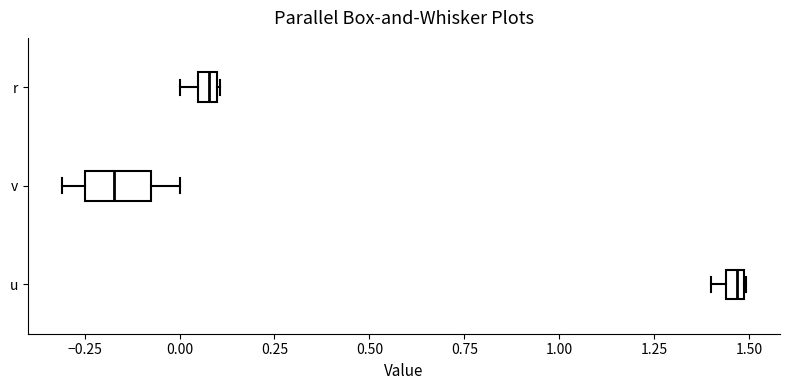

Which box's median line is the furthest to the left?

v